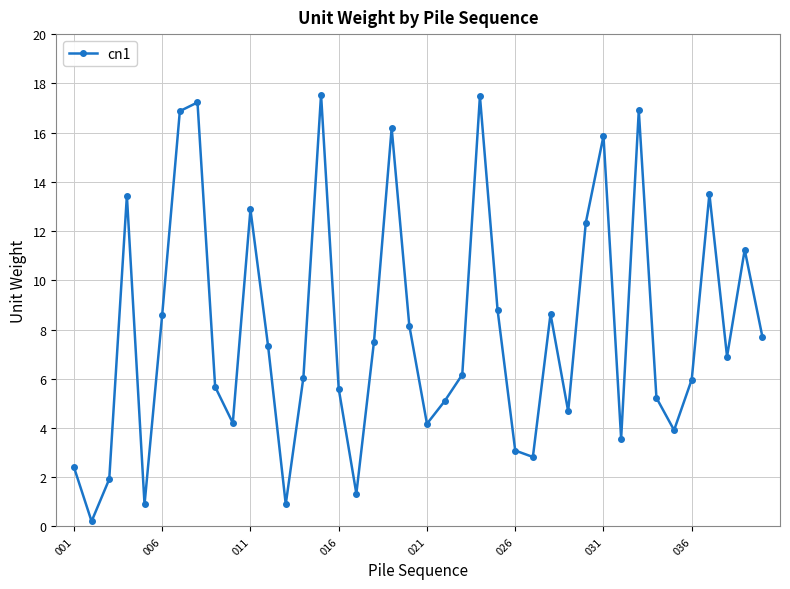

What is the greatest value displayed?

17.5